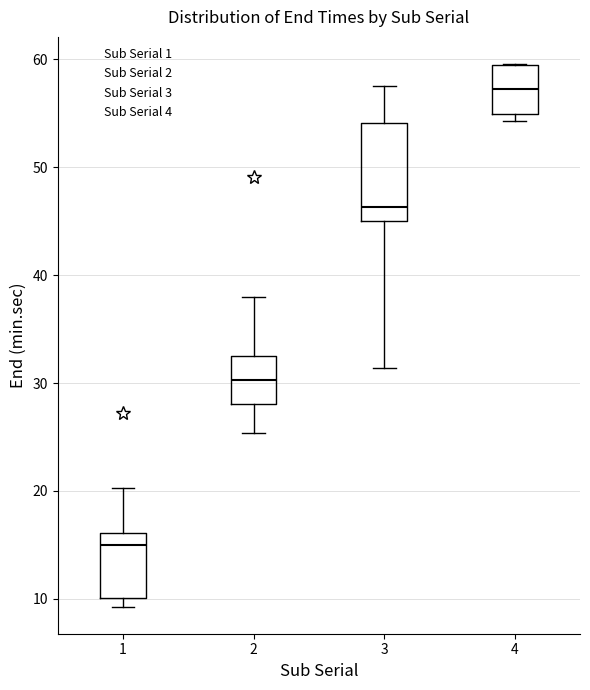

Comparing the boxes themselves (not the whiskers), which one is the tallest?

3